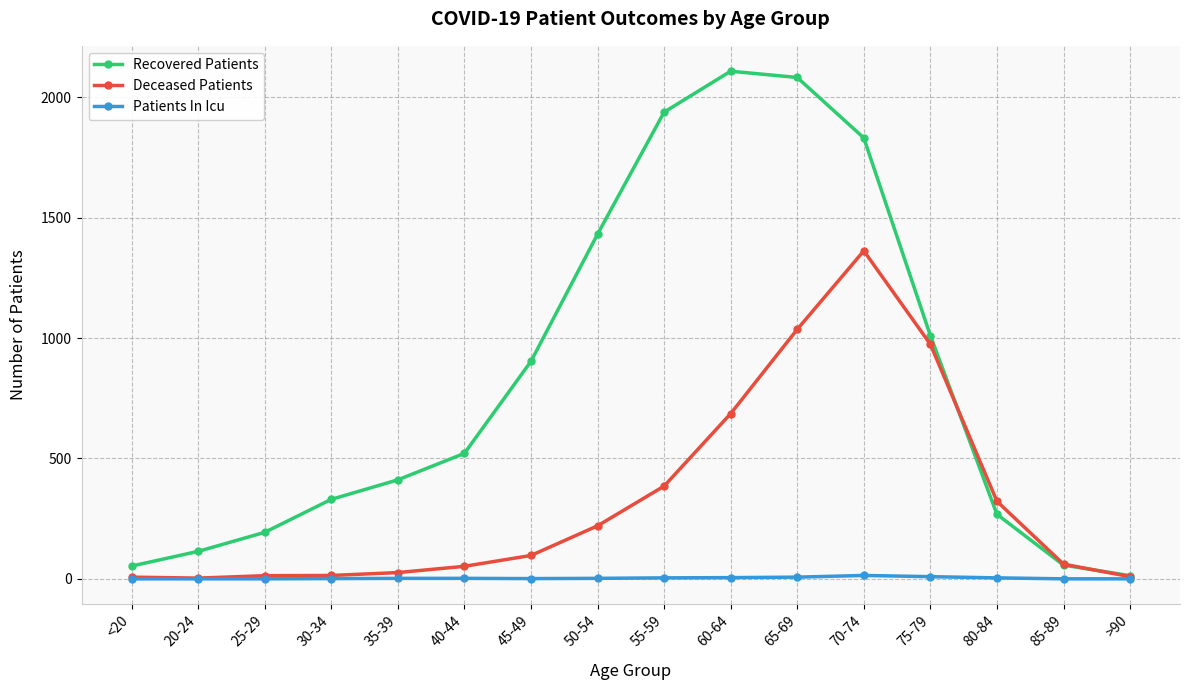

At which category is the sum across all series the highest?

70-74